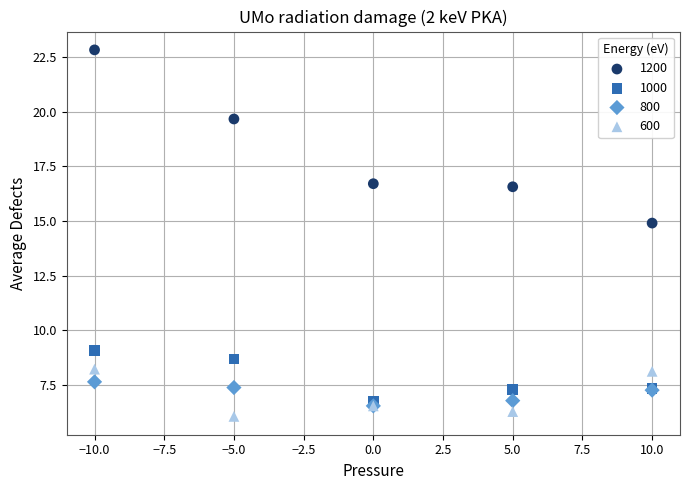

Across all series, what Y value is closest to 14?

14.9